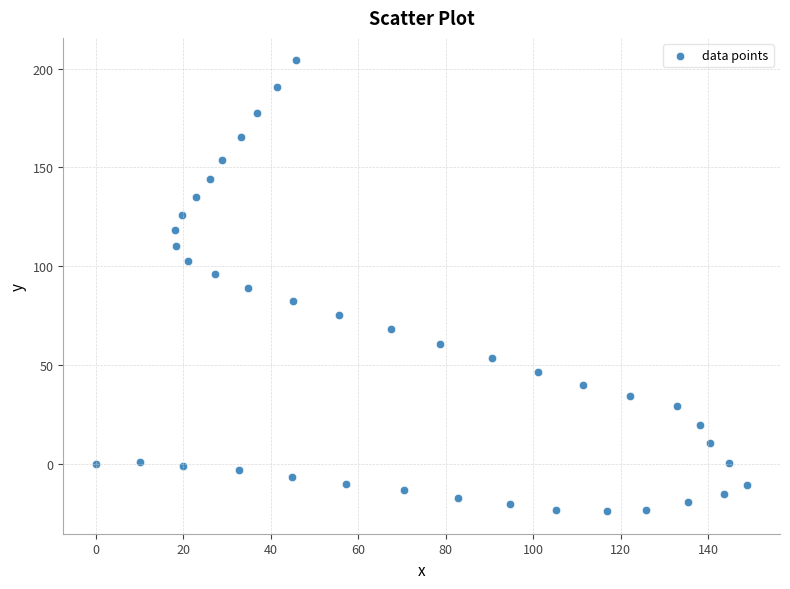

What is the range of X values (max minus min)?

149.0